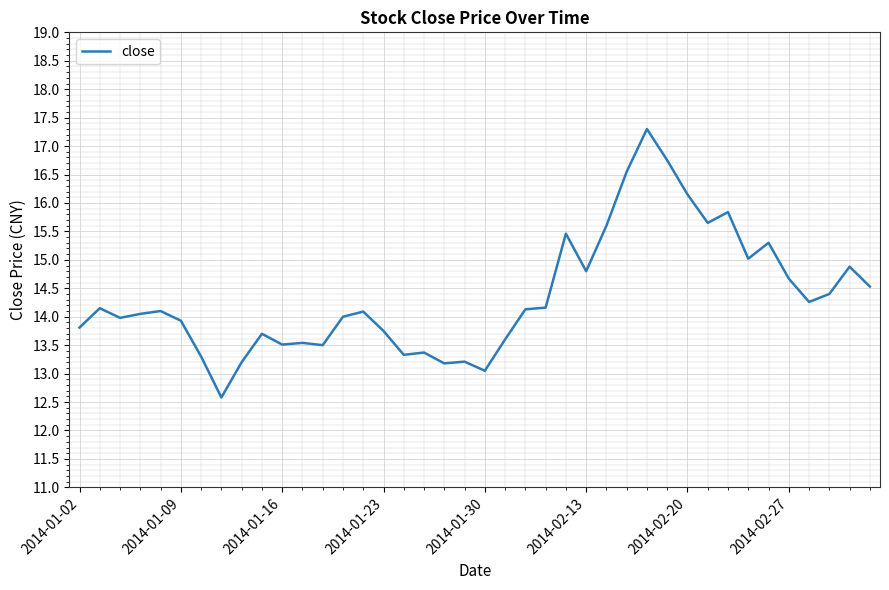

What is the difference between the maximum and minimum values?

4.7